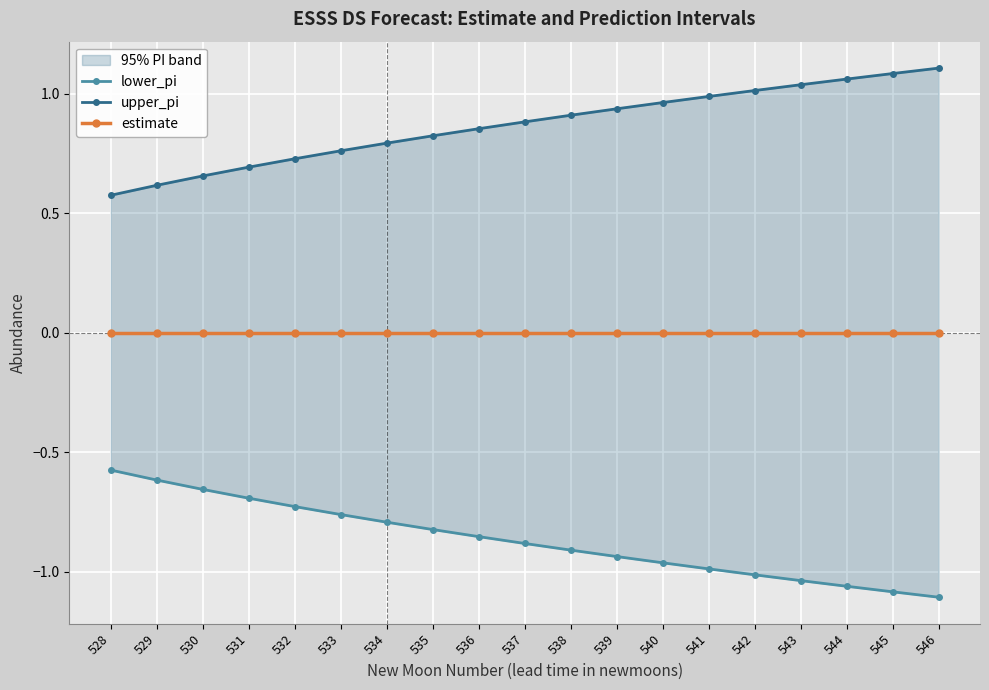

At which label is upper_pi closest to 0?

528